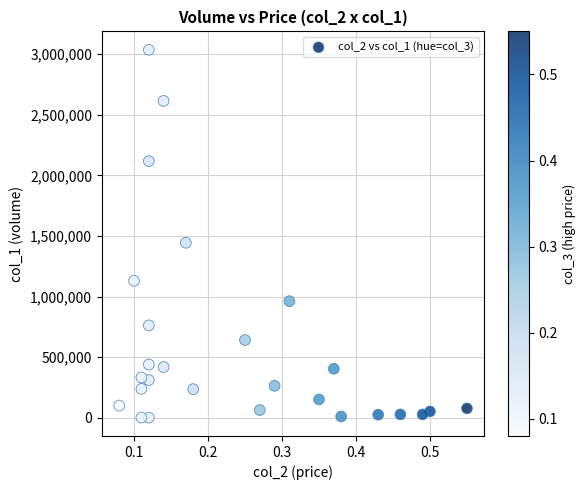

What is the range of Y values (max minus min)?

3036000